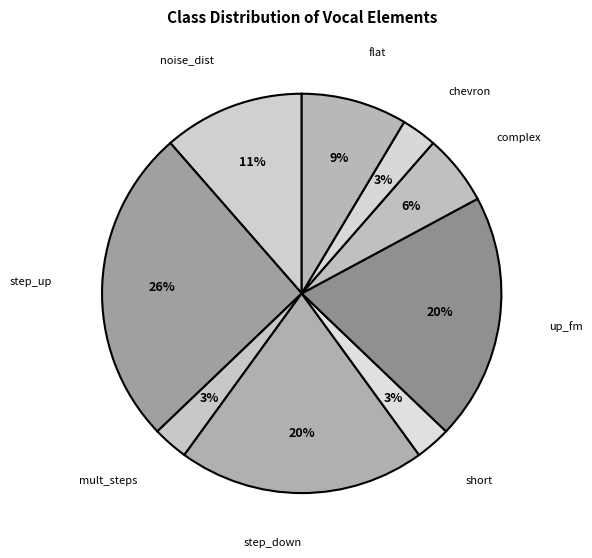

Does any single category account for the majority?

No